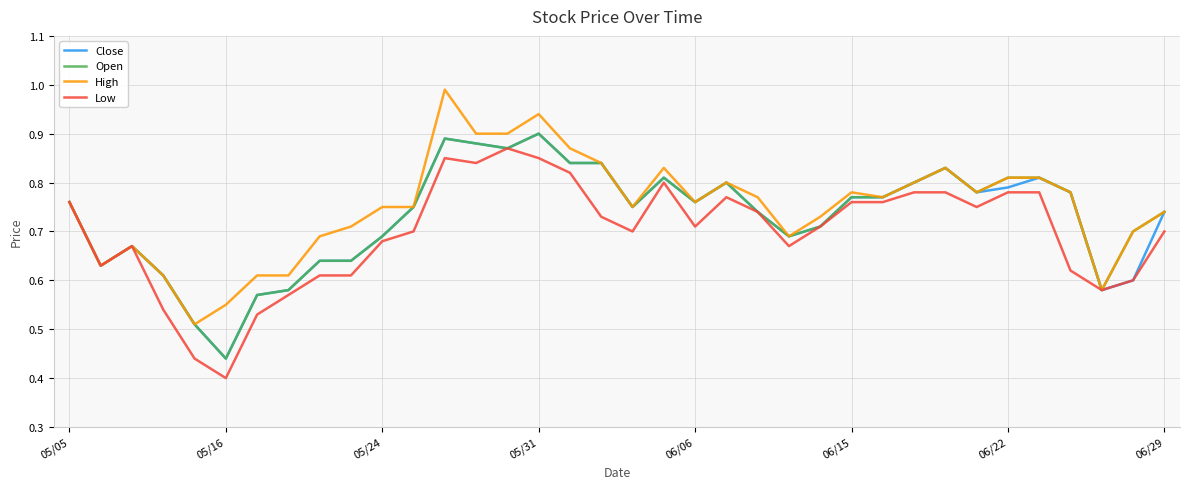

Is this an area chart (filled region under the line)?

No